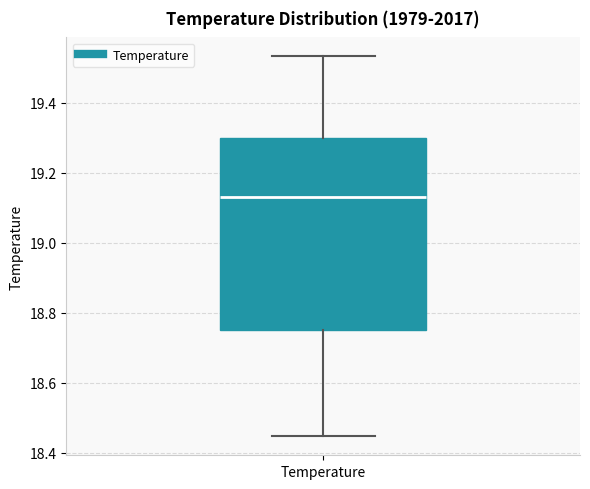

Read this box plot against the y-axis: the position of the median line, the range covered by the box, and the ends of both whiskers. The values are not printed on the chart, so give them approximately, as read against the axis.

median 19.14, box 18.76 to 19.30, whiskers 18.44 to 19.54